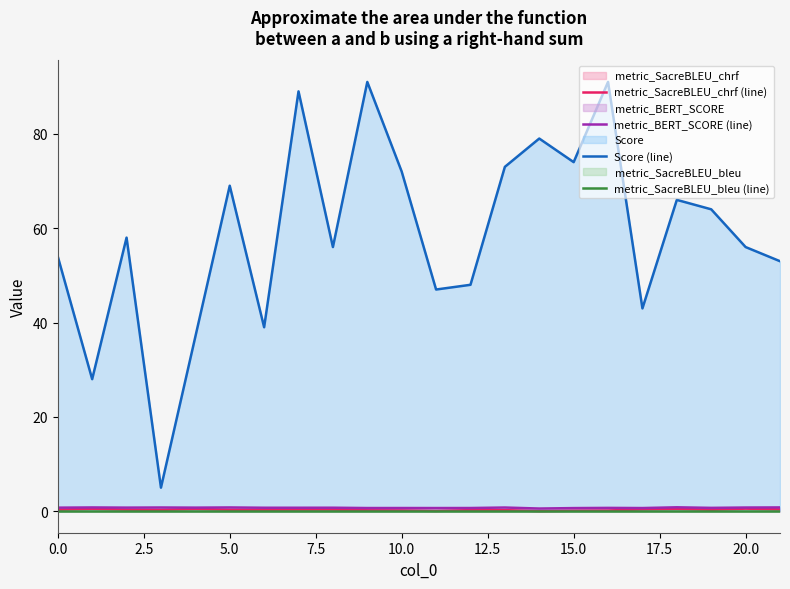

Is it true that Score (line) equals 20.5 at 17?

False